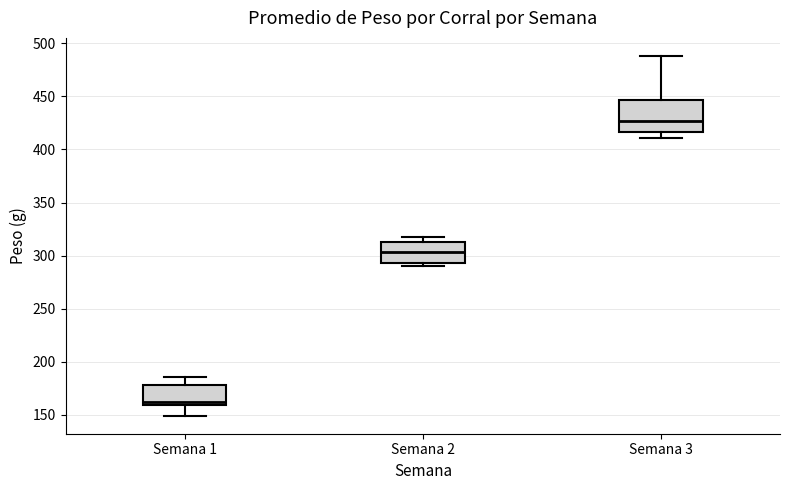

Reading left to right, read every box against the y-axis: the position of its median line, the range the box covers, and the ends of its whiskers. The values are not printed on the chart, so give them approximately, as read against the axis.

Semana 1: median 160 (just above the box's lower edge), box 160 to 180, whiskers 150 to 185
Semana 2: median 305, box 295 to 315, whiskers 290 to 320
Semana 3: median 425, box 415 to 445, whiskers 410 to 490